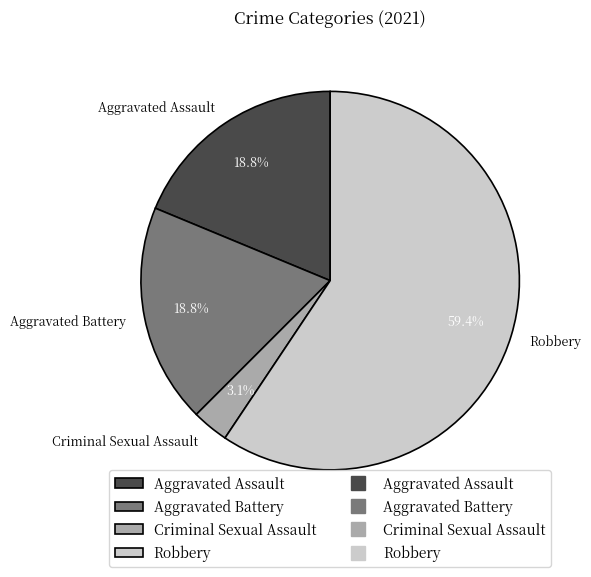

Which category has the biggest portion of the pie?

Robbery